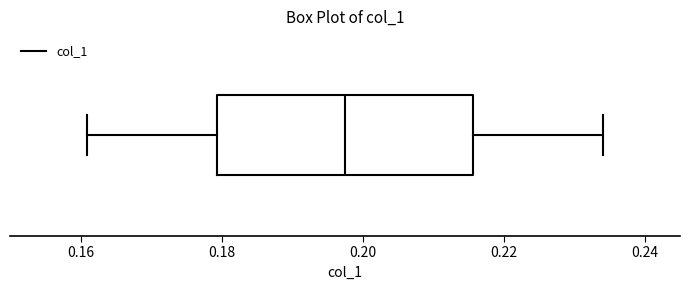

Where is the left edge of the box on the x-axis? The values are not printed on the chart, so give them approximately, as read against the axis.

0.180